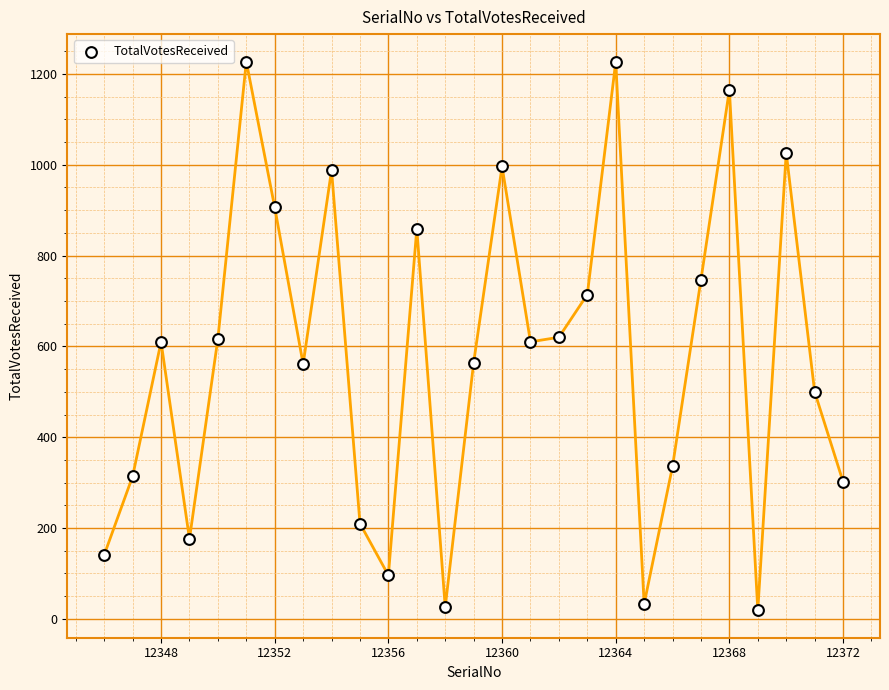

What is the range of X values (max minus min)?

26